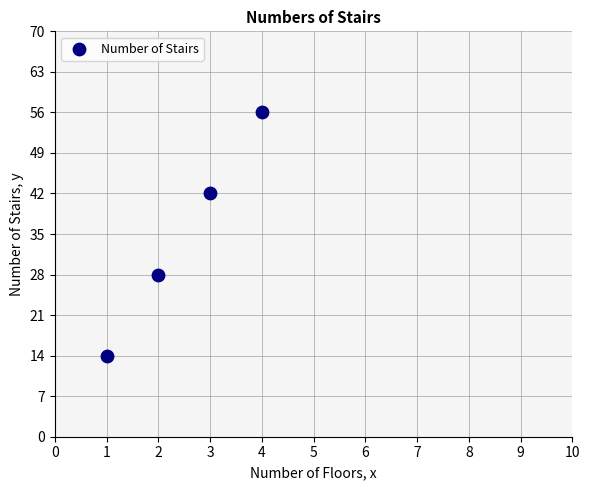

What is the range of X values (max minus min)?

3